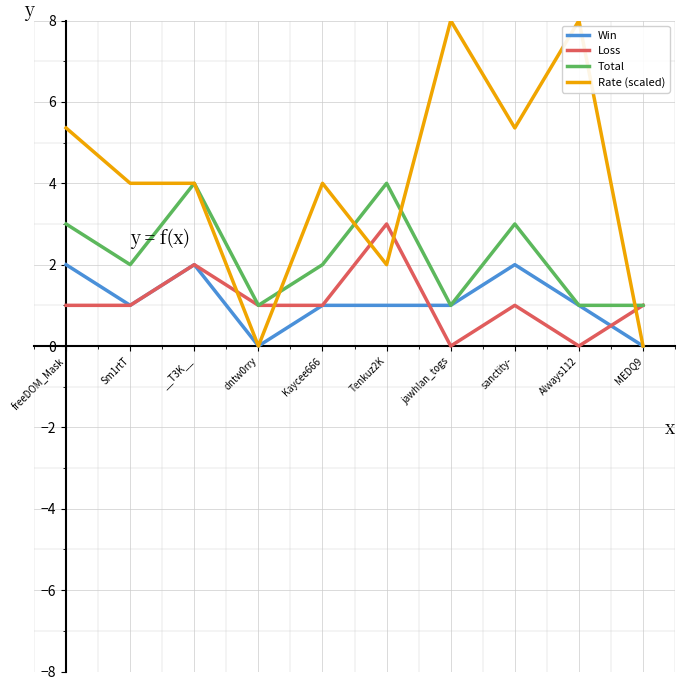

Where do Loss and Rate (scaled) first cross each other?

__T3K__ and dntw0rry